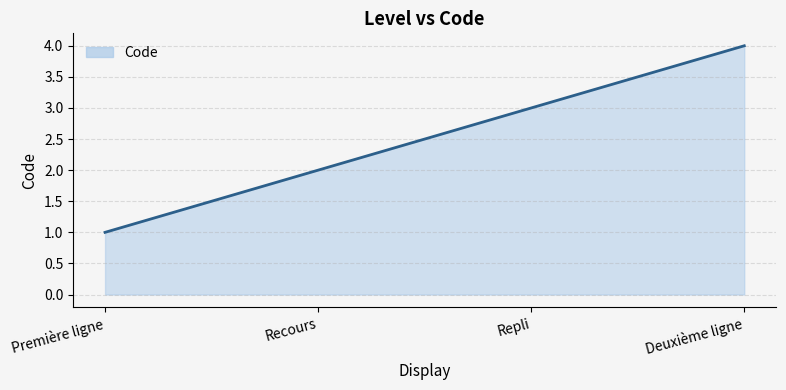

What is the sum of all values?

10